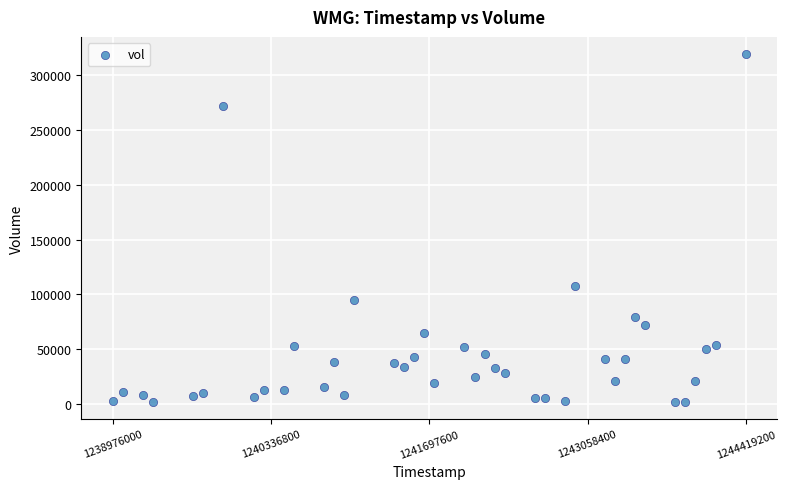

What Y value in the scatter plot is closest to 160500?

108000